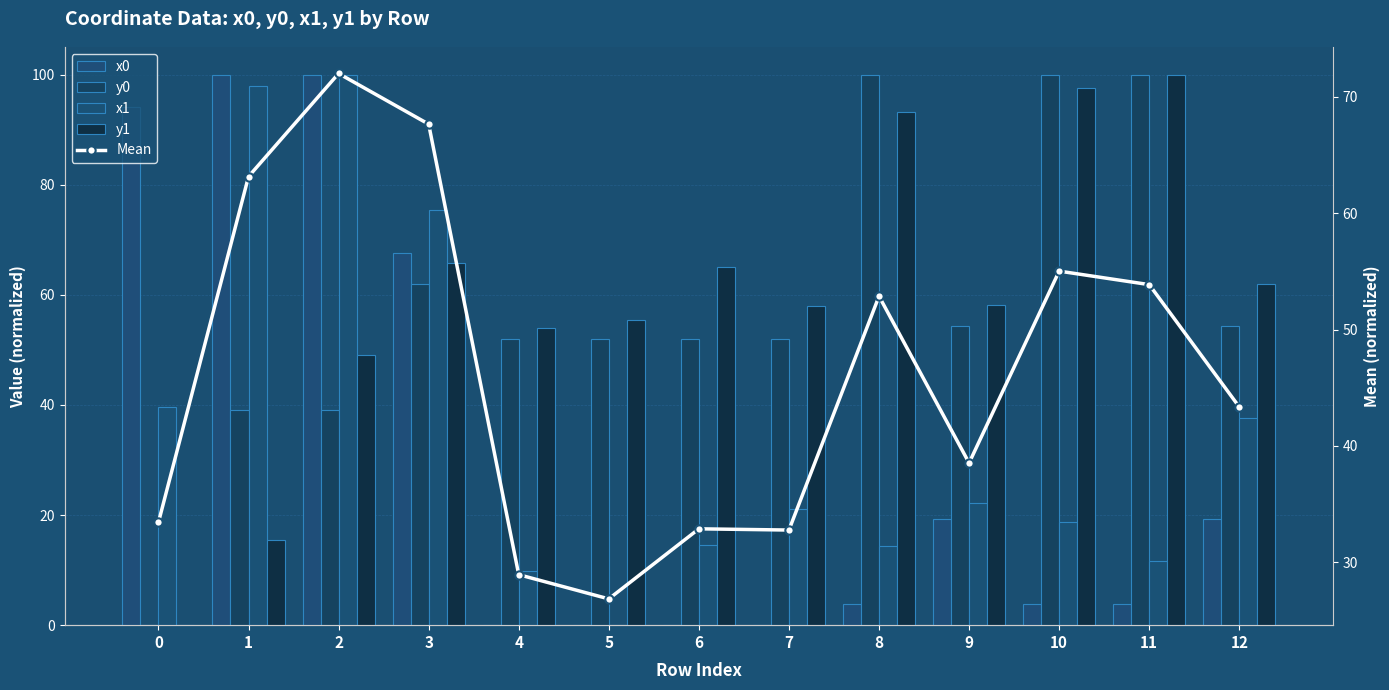

Reading right to left, list all the values displayed in this chart.

x0: 19.4	3.8	3.8	19.4	3.8	0.0	0.0	0.0	0.0	67.6	100.0	100.0	94.1
y0: 54.3	100.0	100.0	54.3	100.0	51.9	51.9	51.9	51.9	61.9	39.1	39.1	0.0
x1: 37.7	11.6	18.7	22.2	14.4	21.2	14.5	0.0	9.8	75.4	100.0	98.0	39.6
y1: 61.9	100.0	97.6	58.2	93.3	57.9	65.1	55.4	53.9	65.7	49.0	15.6	0.0
Mean: 43.3	53.9	55.0	38.5	52.9	32.8	32.9	26.8	28.9	67.7	72.0	63.2	33.4